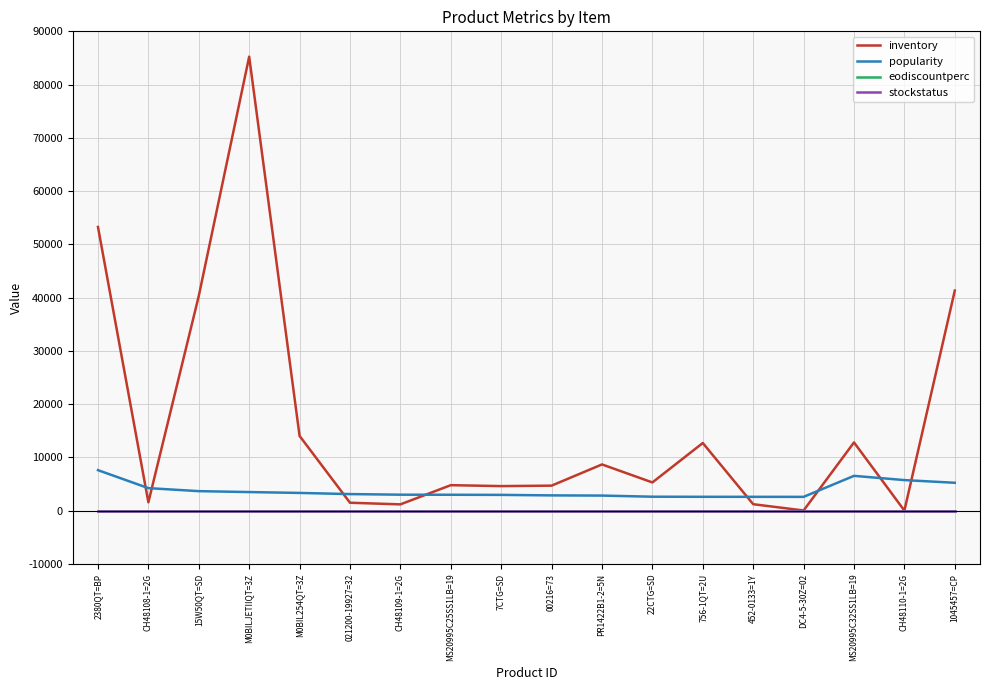

Does the chart have visible grid lines?

Yes